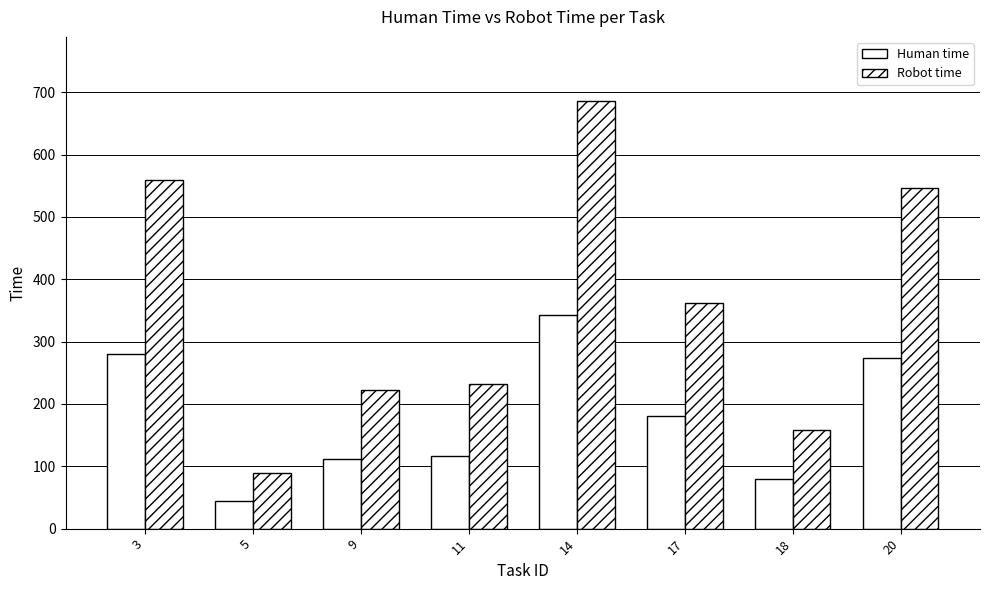

Does the chart contain stacked bars?

No